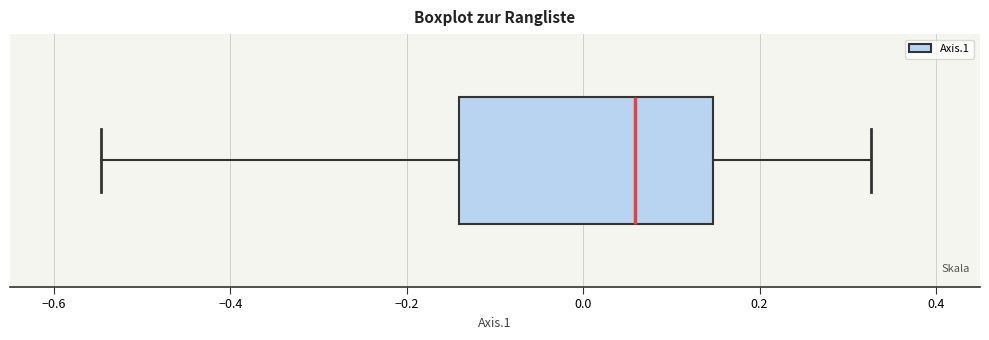

Where does the left whisker of the box end on the x-axis? The values are not printed on the chart, so give them approximately, as read against the axis.

-0.54